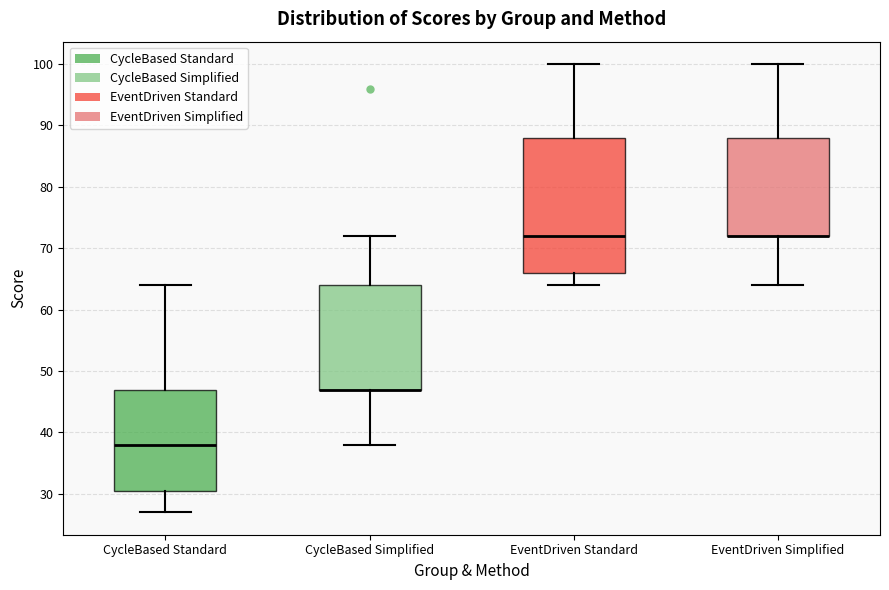

Reading left to right, read every box against the y-axis: the position of its median line, the range the box covers, and the ends of its whiskers. The values are not printed on the chart, so give them approximately, as read against the axis.

CycleBased Standard: median 38, box 31 to 47, whiskers 27 to 64
CycleBased Simplified: median 47 (drawn on the box's lower edge), box 47 to 64, whiskers 38 to 72
EventDriven Standard: median 72, box 66 to 88, whiskers 64 to 100
EventDriven Simplified: median 72 (drawn on the box's lower edge), box 72 to 88, whiskers 64 to 100